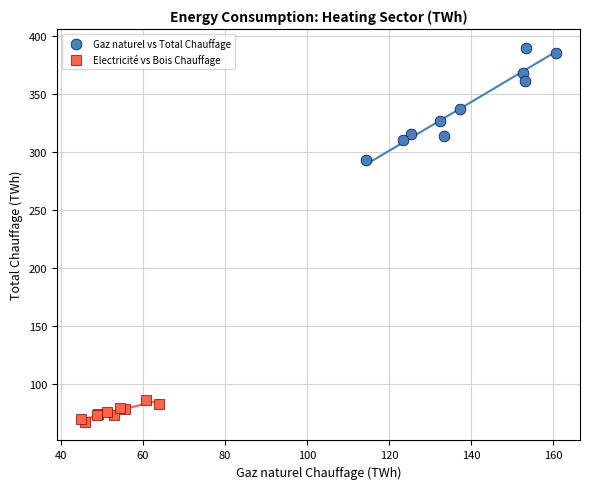

What are all the series names shown in the legend?

Gaz naturel vs Total Chauffage, Electricité vs Bois Chauffage